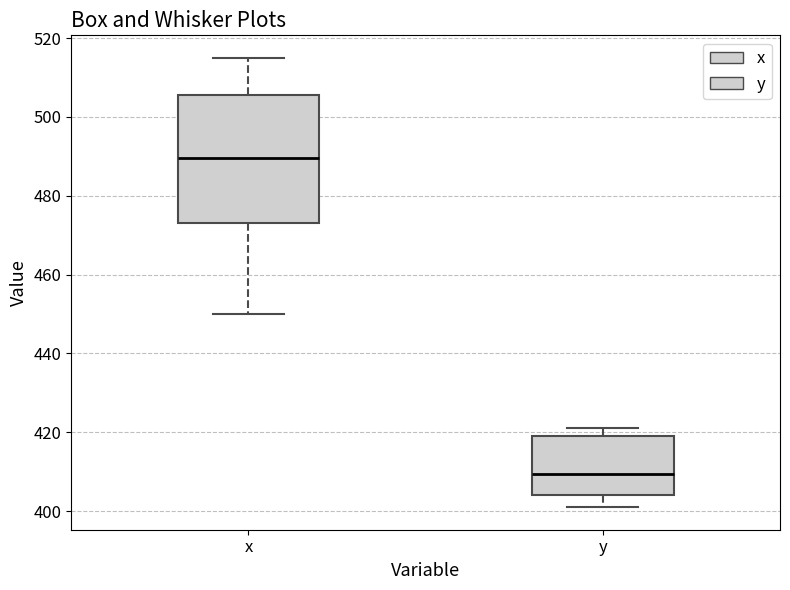

Where does the lower whisker of the box for y end on the y-axis? The values are not printed on the chart, so give them approximately, as read against the axis.

402